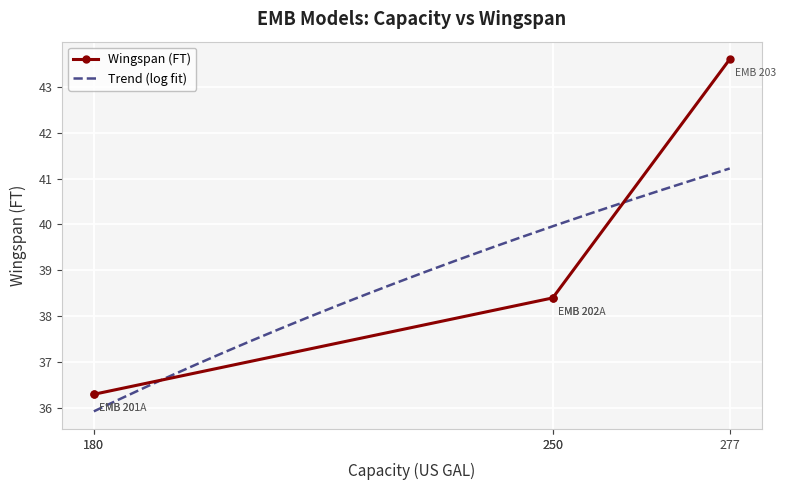

How many values are below 38?

2